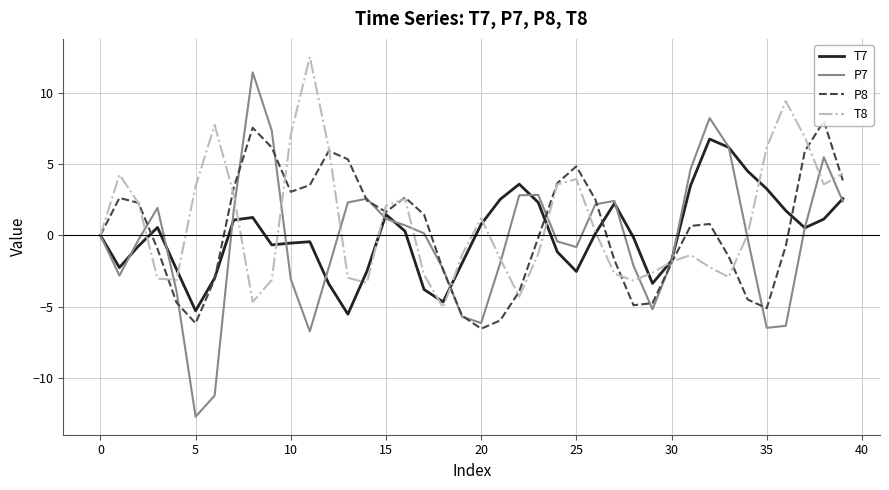

What is the smallest value displayed?

-12.7